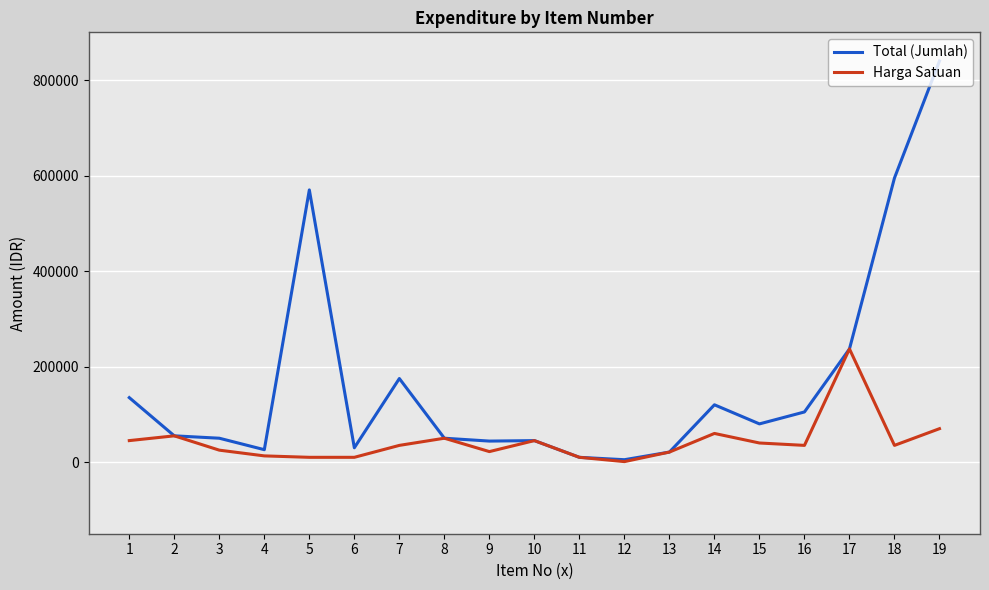

How many categories are shown in the chart?

19